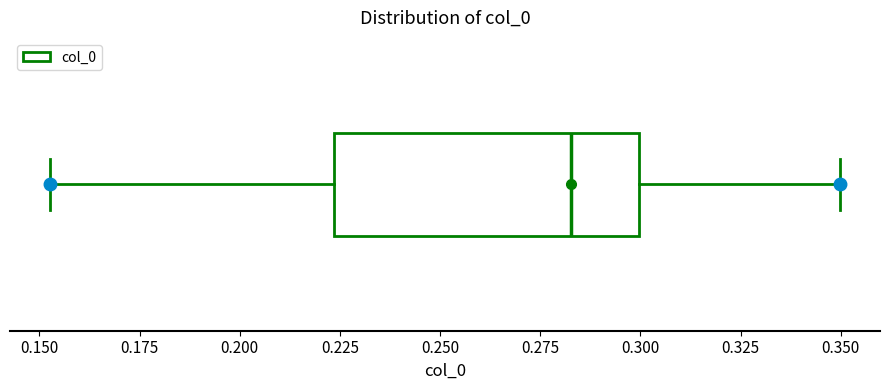

Read this box plot against the x-axis: the position of the median line, the range covered by the box, and the ends of both whiskers. The values are not printed on the chart, so give them approximately, as read against the axis.

median 0.285, box 0.225 to 0.300, whiskers 0.155 to 0.350